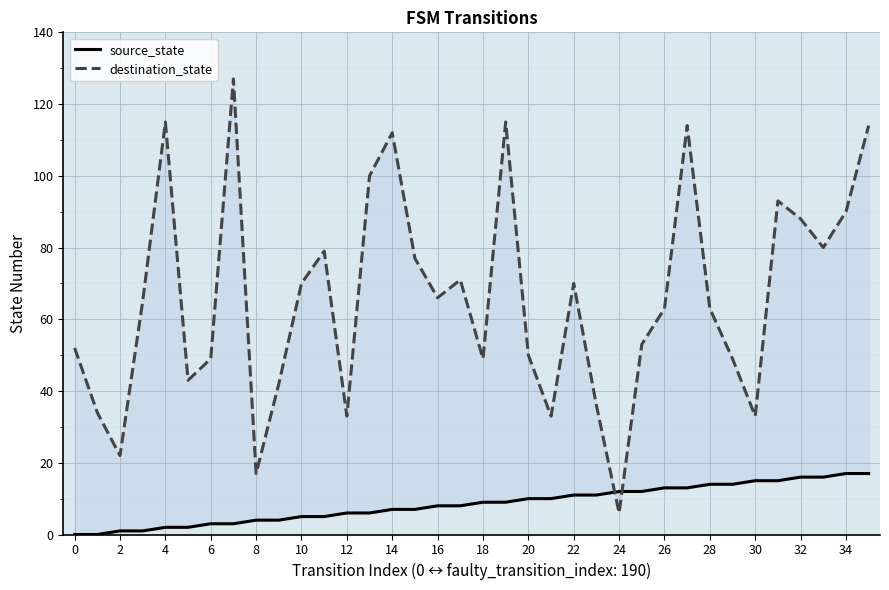

What is the lowest value of the destination_state series?

6